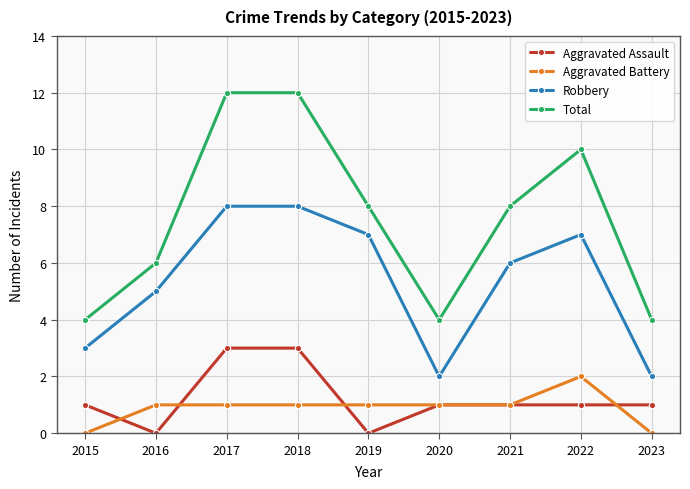

What is the value of the Total point at the 8th from the left?

10